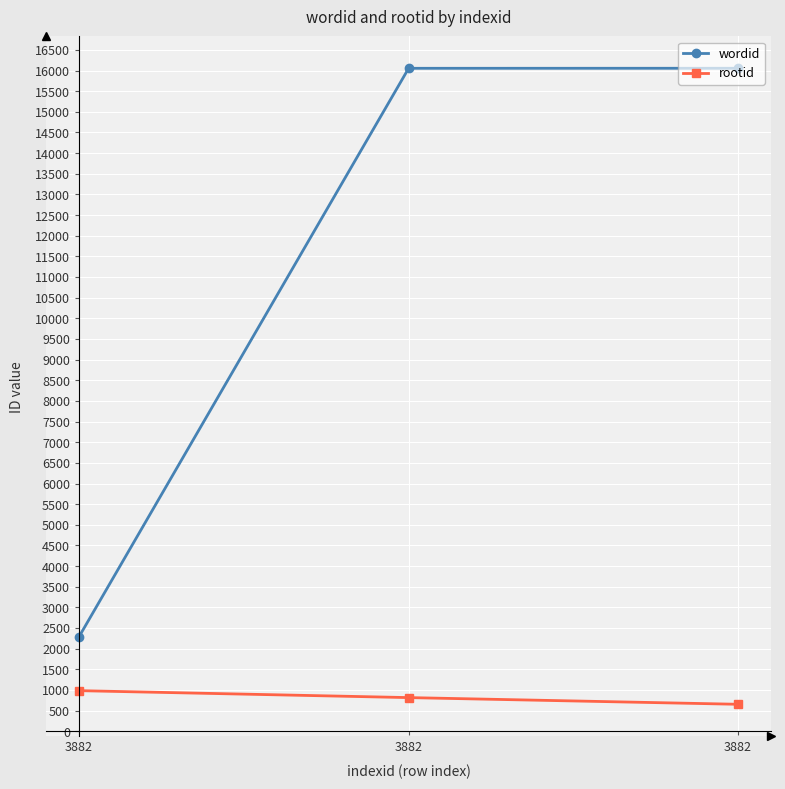

The value of rootid at 3882 is 388. True or false?

False